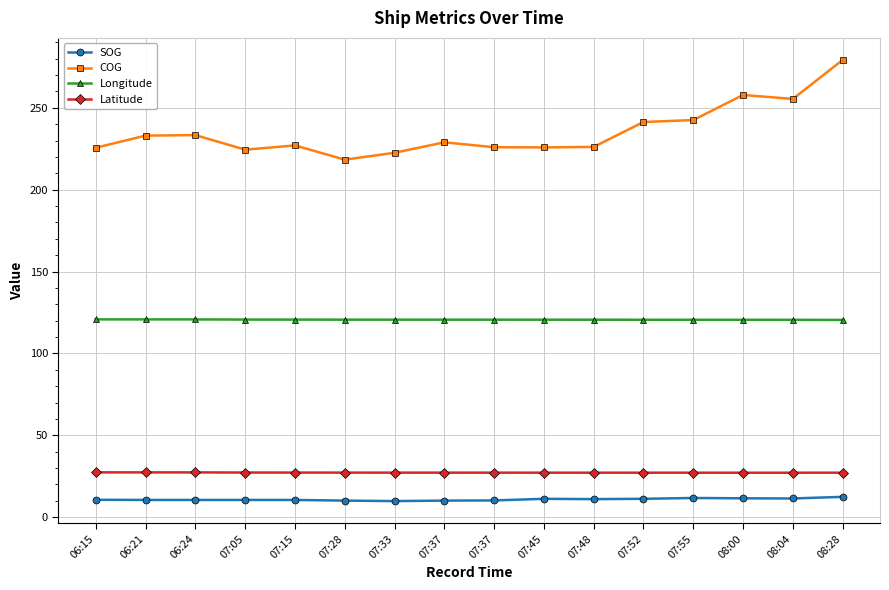

Does the chart display data point markers on the line(s)?

Yes